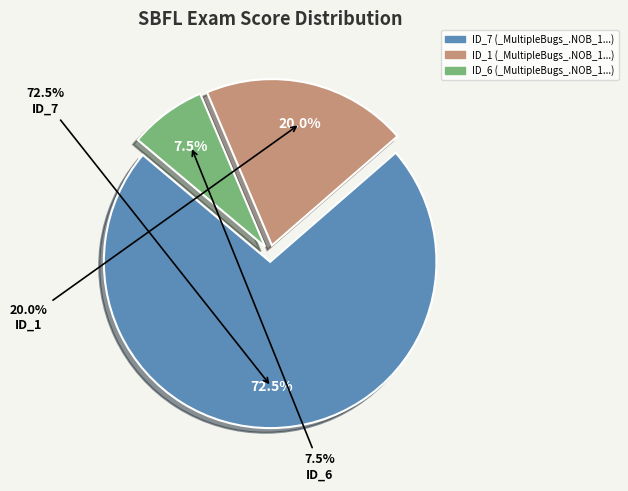

To the nearest percent, what portion does _MultipleBugs_.NOB_1.ID_1 represent?

20%